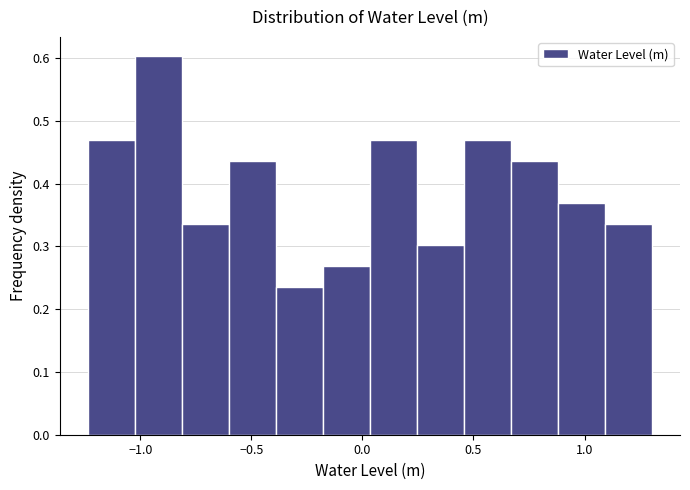

What is the height of the bar covering -1.00 to -0.80 on the x-axis? Neither the bar edges nor the heights are printed on the chart, so give them approximately, as read against the axes.

0.60